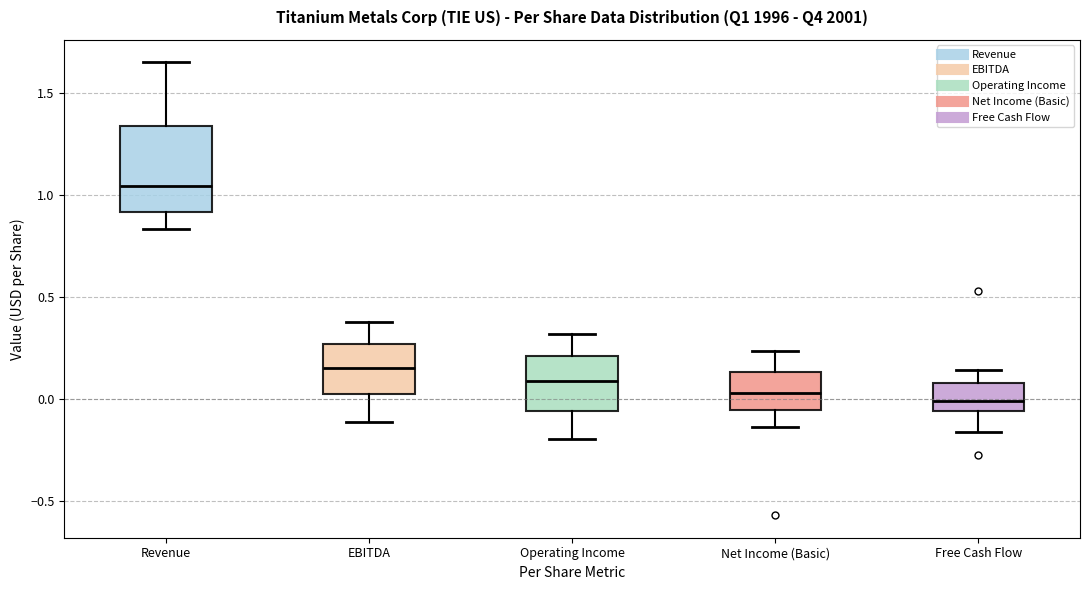

Which box is the tallest, from its lower edge to its upper edge?

Revenue